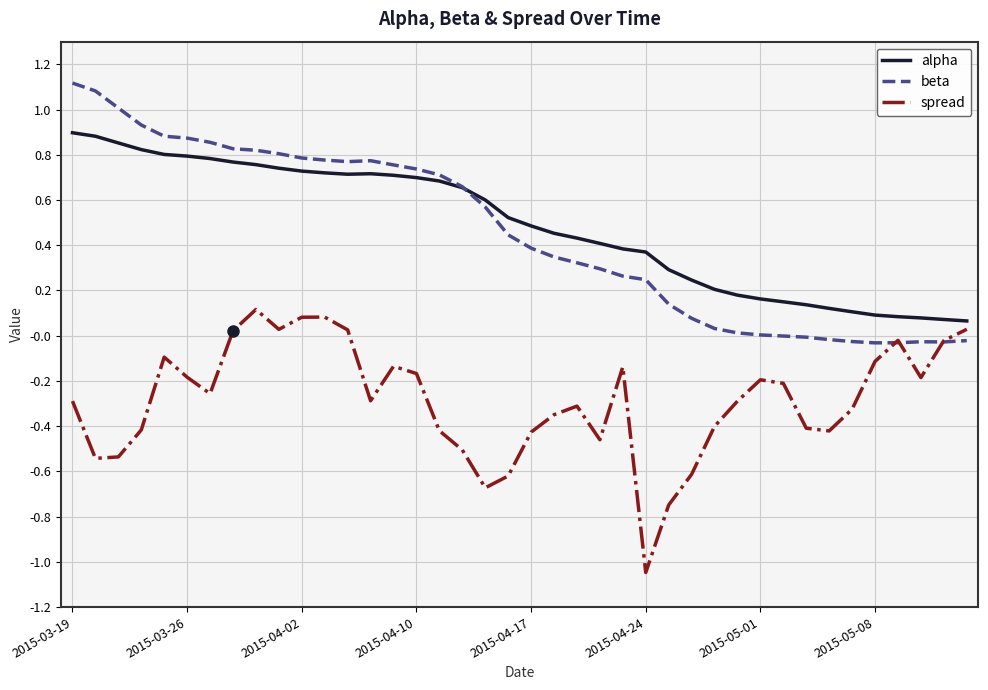

Rank the series by their maximum value, from highest to lowest.

beta, alpha, spread